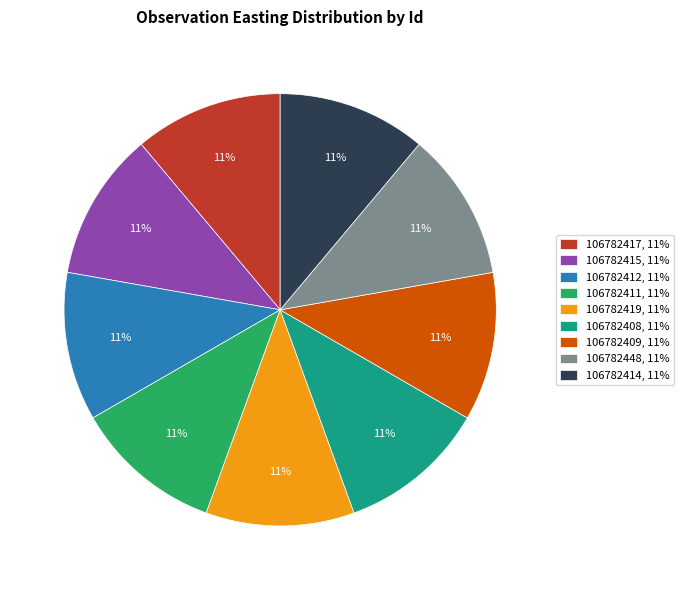

Combined, do 106782414, 11% and 106782419, 11% account for over 50%?

No